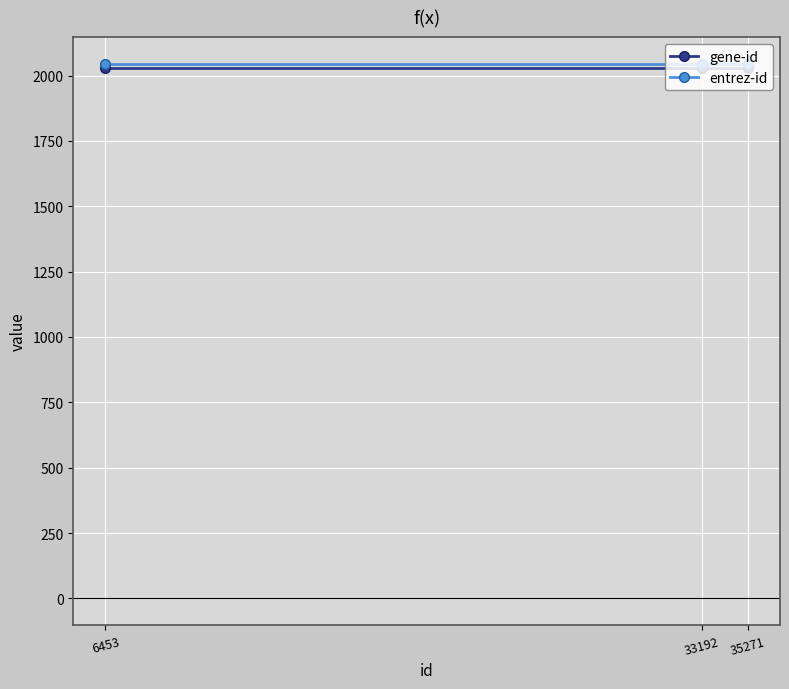

True or false: entrez-id has a value of 655 at 35271.

False